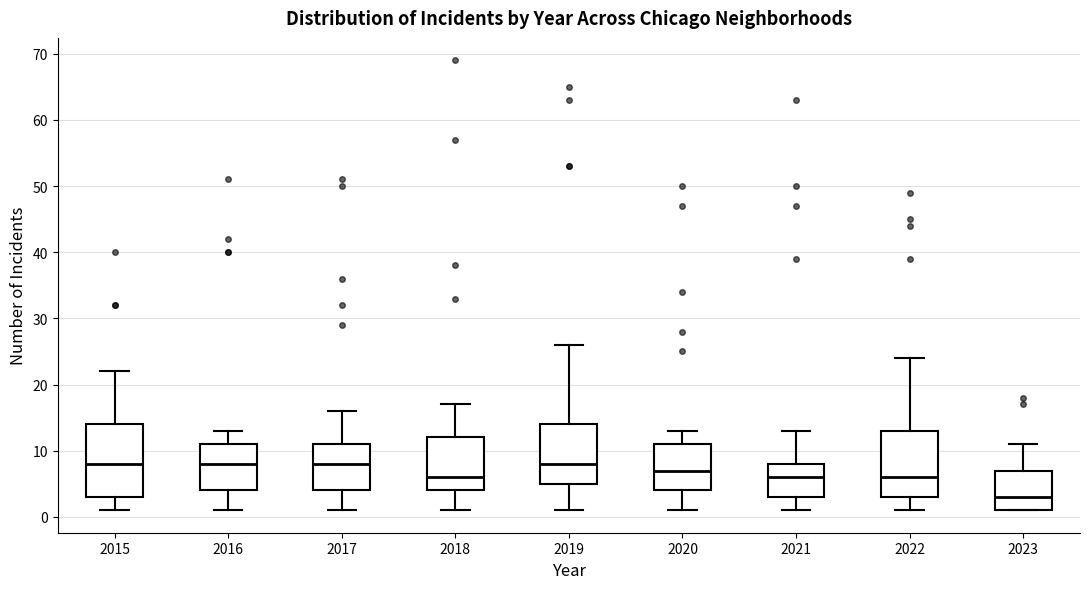

Reading left to right, transcribe this box plot: for each box, give where its median line is, the range the box spans, and where its two whiskers end, as read against the y-axis. The values are not printed on the chart, so give them approximately, as read against the axis.

2015: median 8, box 3 to 14, whiskers 1 to 22
2016: median 8, box 4 to 11, whiskers 1 to 13
2017: median 8, box 4 to 11, whiskers 1 to 16
2018: median 6, box 4 to 12, whiskers 1 to 17
2019: median 8, box 5 to 14, whiskers 1 to 26
2020: median 7, box 4 to 11, whiskers 1 to 13
2021: median 6, box 3 to 8, whiskers 1 to 13
2022: median 6, box 3 to 13, whiskers 1 to 24
2023: median 3, box 1 to 7, whiskers 1 to 11